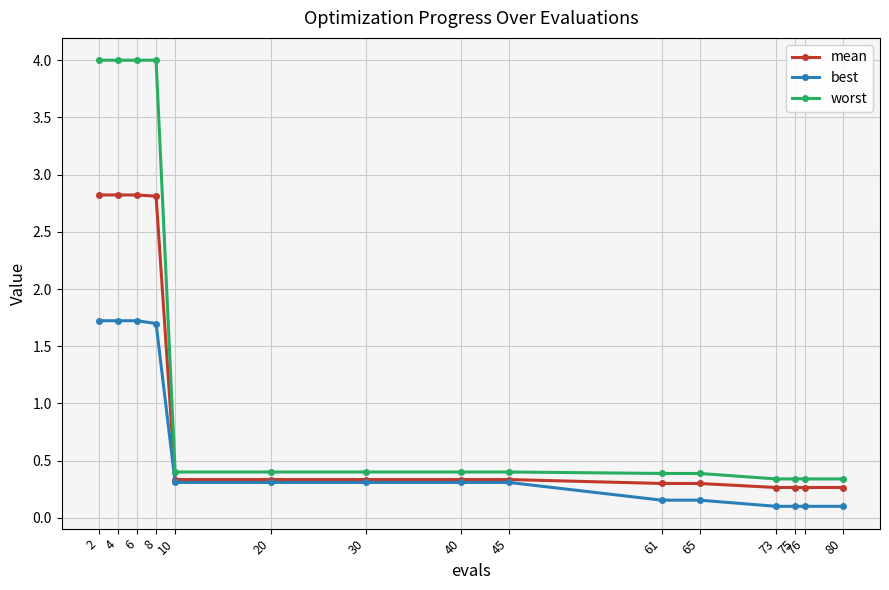

The value of mean at 10 is 0.3. True or false?

True